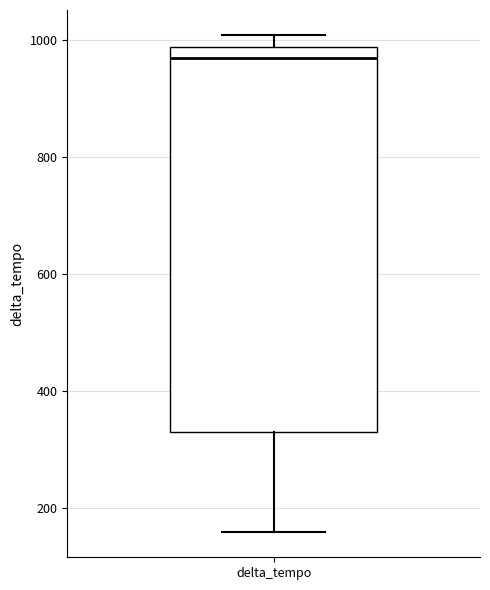

Where is the upper edge of the box for delta_tempo on the y-axis? The values are not printed on the chart, so give them approximately, as read against the axis.

980